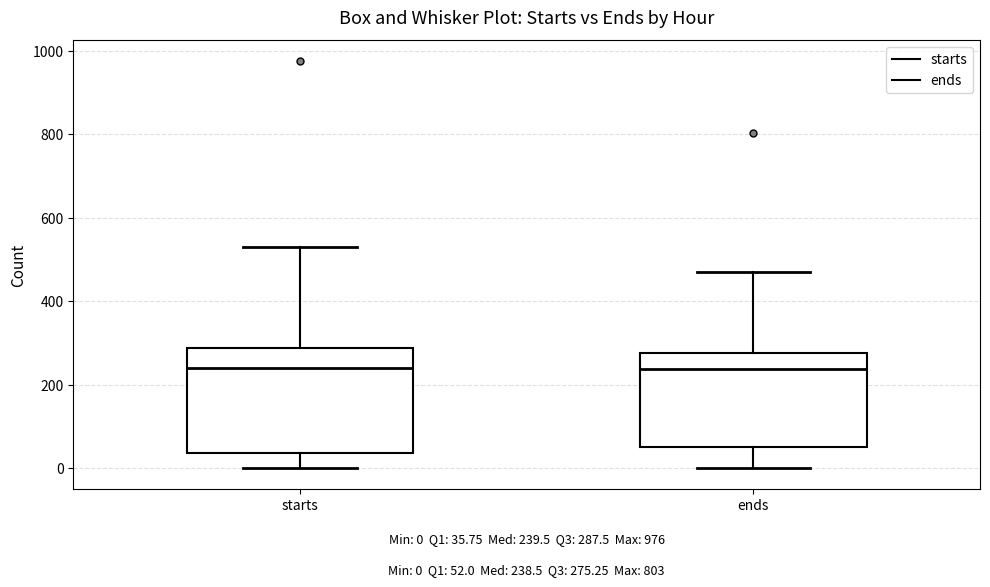

Comparing the boxes themselves (not the whiskers), which one is the tallest?

starts